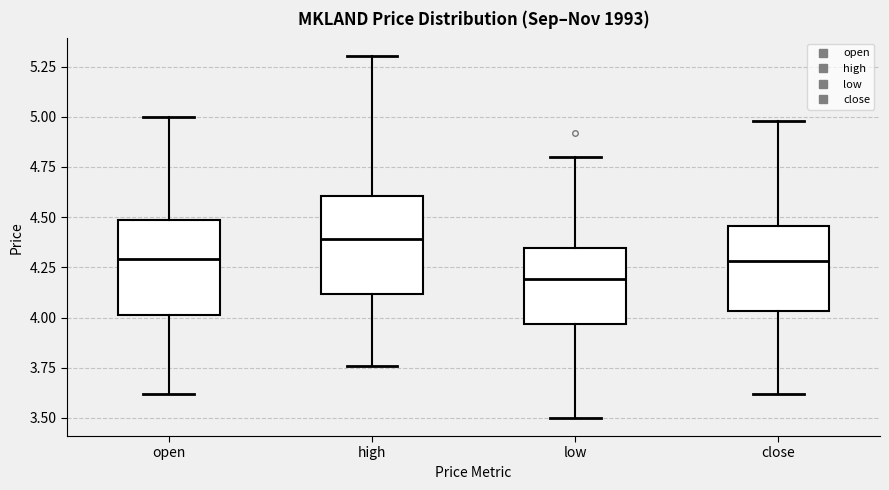

Where does the upper whisker of the box for low end on the y-axis? The values are not printed on the chart, so give them approximately, as read against the axis.

4.80